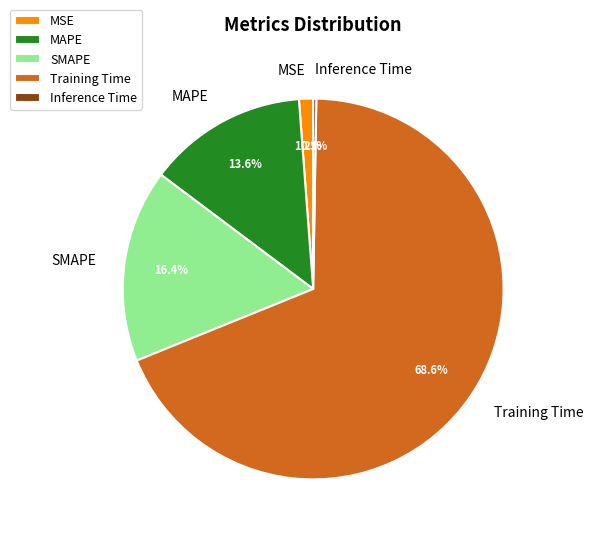

What is the majority slice?

Training Time